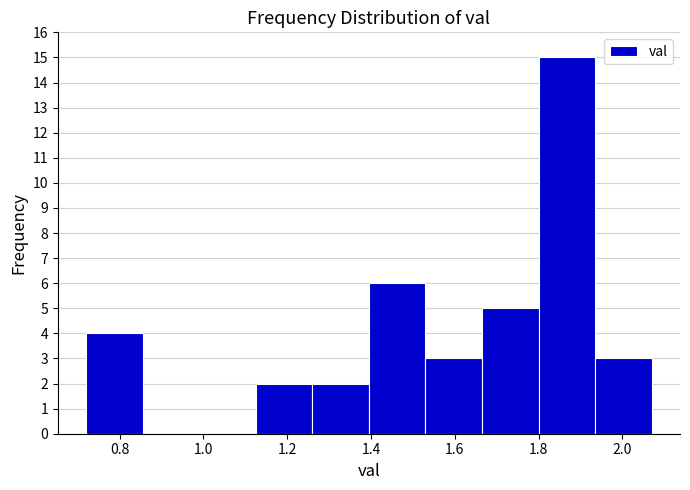

What is the height of the bar covering 1.395 to 1.530 on the x-axis? Neither the bar edges nor the heights are printed on the chart, so give them approximately, as read against the axes.

6